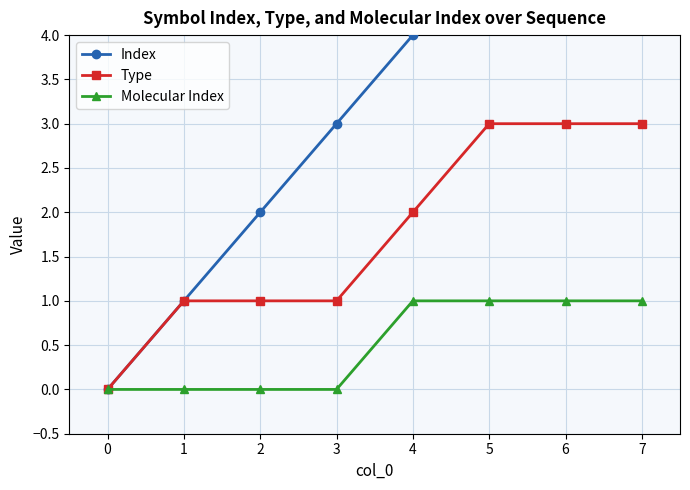

What are all the series names shown in the legend?

Index, Type, Molecular Index